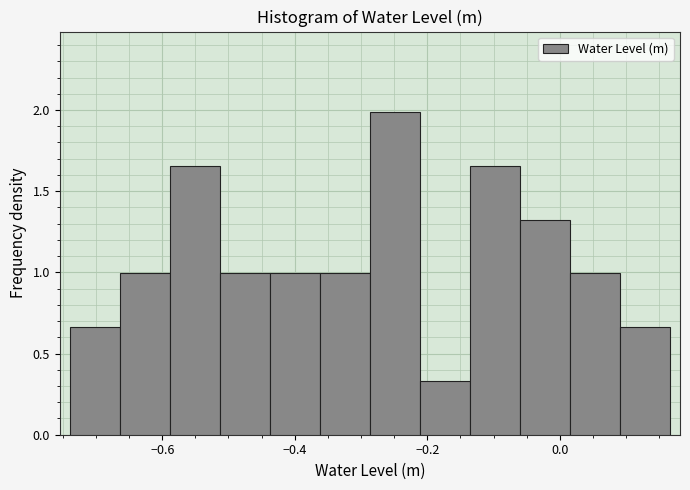

Around what value on the x-axis is the tallest bar? Give the approximate position of its centre, as read against the axis.

-0.24